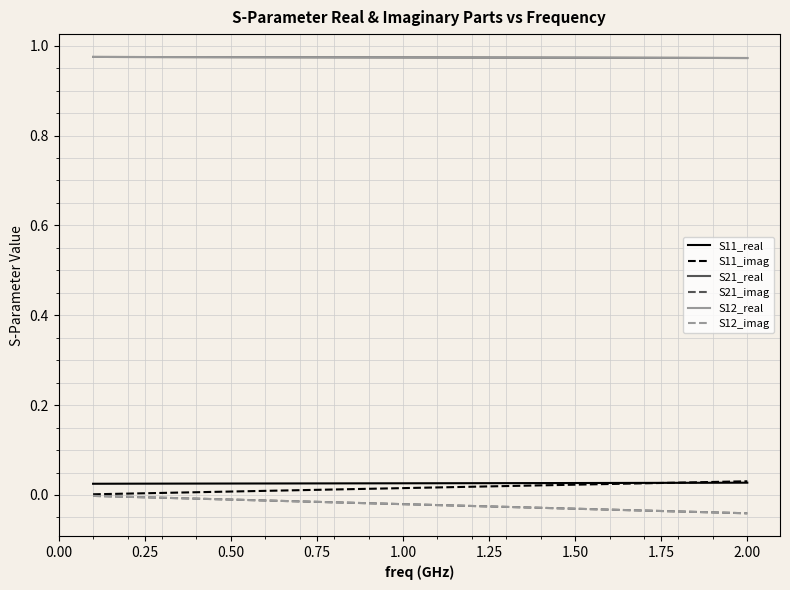

Is this an area chart (filled region under the line)?

No